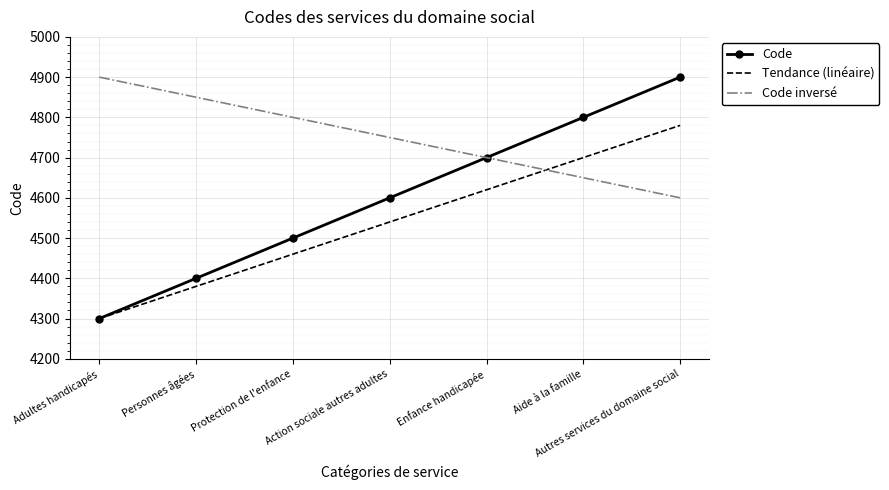

What are all the series names shown in the legend?

Code, Tendance (linéaire), Code inversé